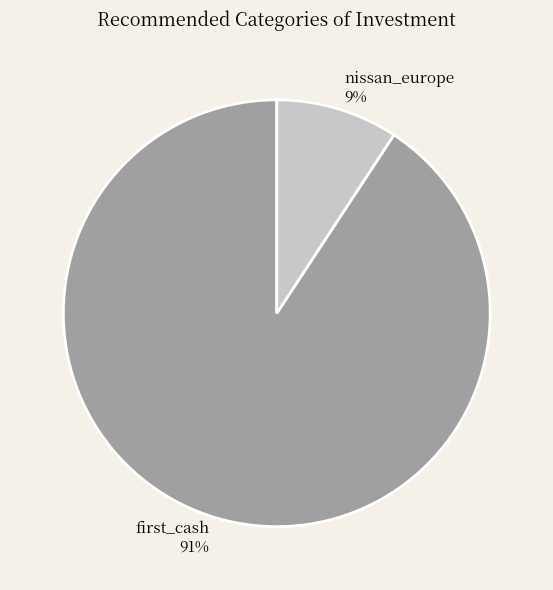

Which slice is the largest?

first_cash